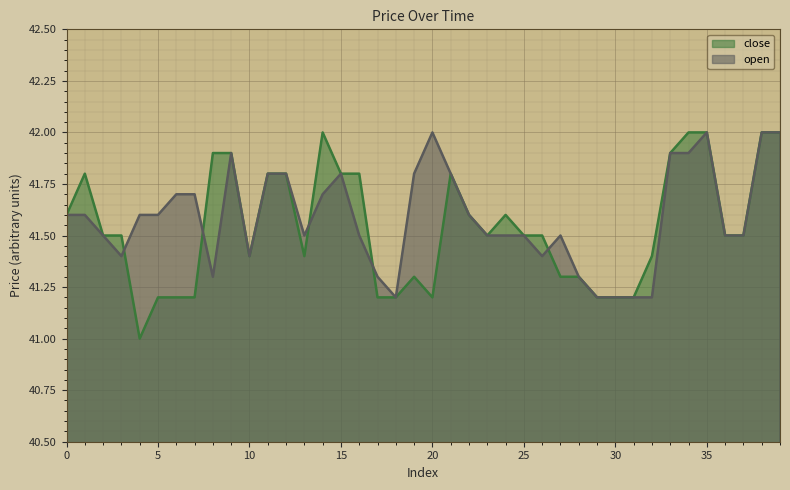

Reading left to right, list all the values displayed in this chart.

close: 0=41.6	1=41.8	2=41.5	3=41.5	4=41.0	5=41.2	6=41.2	7=41.2	8=41.9	9=41.9	10=41.4	11=41.8	12=41.8	13=41.4	14=42.0	15=41.8	16=41.8	17=41.2	18=41.2	19=41.3	20=41.2	21=41.8	22=41.6	23=41.5	24=41.6	25=41.5	26=41.5	27=41.3	28=41.3	29=41.2	30=41.2	31=41.2	32=41.4	33=41.9	34=42.0	35=42.0	36=41.5	37=41.5	38=42.0	39=42.0
open: 0=41.6	1=41.6	2=41.5	3=41.4	4=41.6	5=41.6	6=41.7	7=41.7	8=41.3	9=41.9	10=41.4	11=41.8	12=41.8	13=41.5	14=41.7	15=41.8	16=41.5	17=41.3	18=41.2	19=41.8	20=42.0	21=41.8	22=41.6	23=41.5	24=41.5	25=41.5	26=41.4	27=41.5	28=41.3	29=41.2	30=41.2	31=41.2	32=41.2	33=41.9	34=41.9	35=42.0	36=41.5	37=41.5	38=42.0	39=42.0